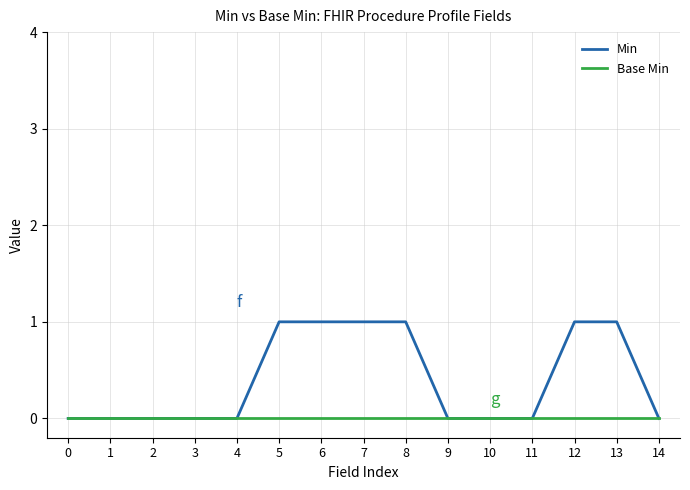

What are all the series names shown in the legend?

Min, Base Min